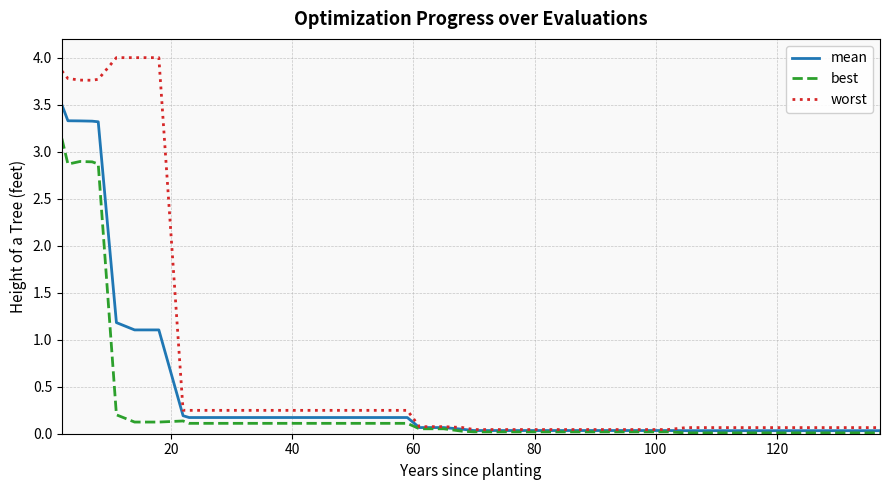

Rank the series by their maximum value, from lowest to highest.

best, mean, worst